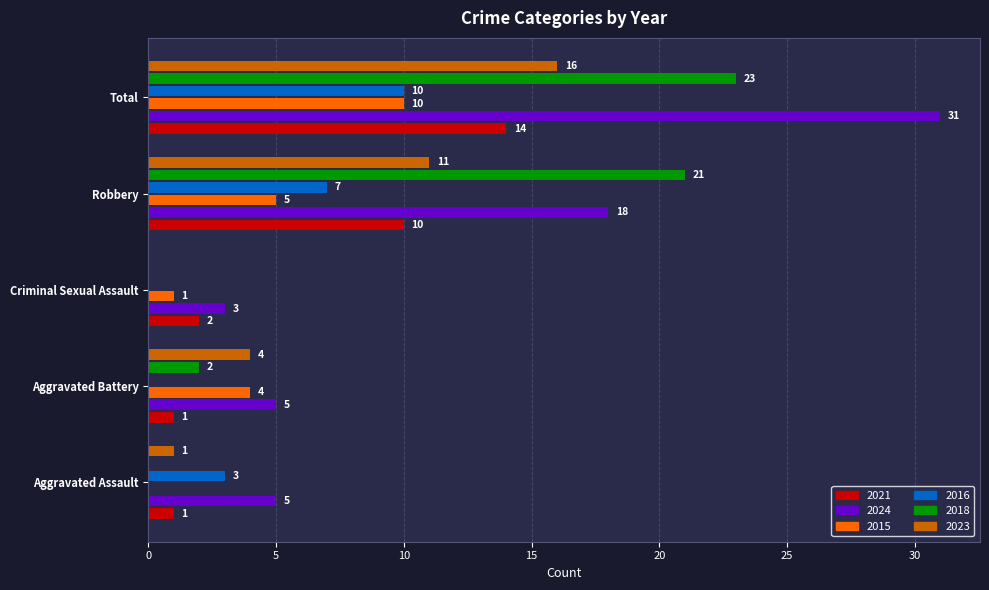

At which category is the sum across all series the highest?

Total